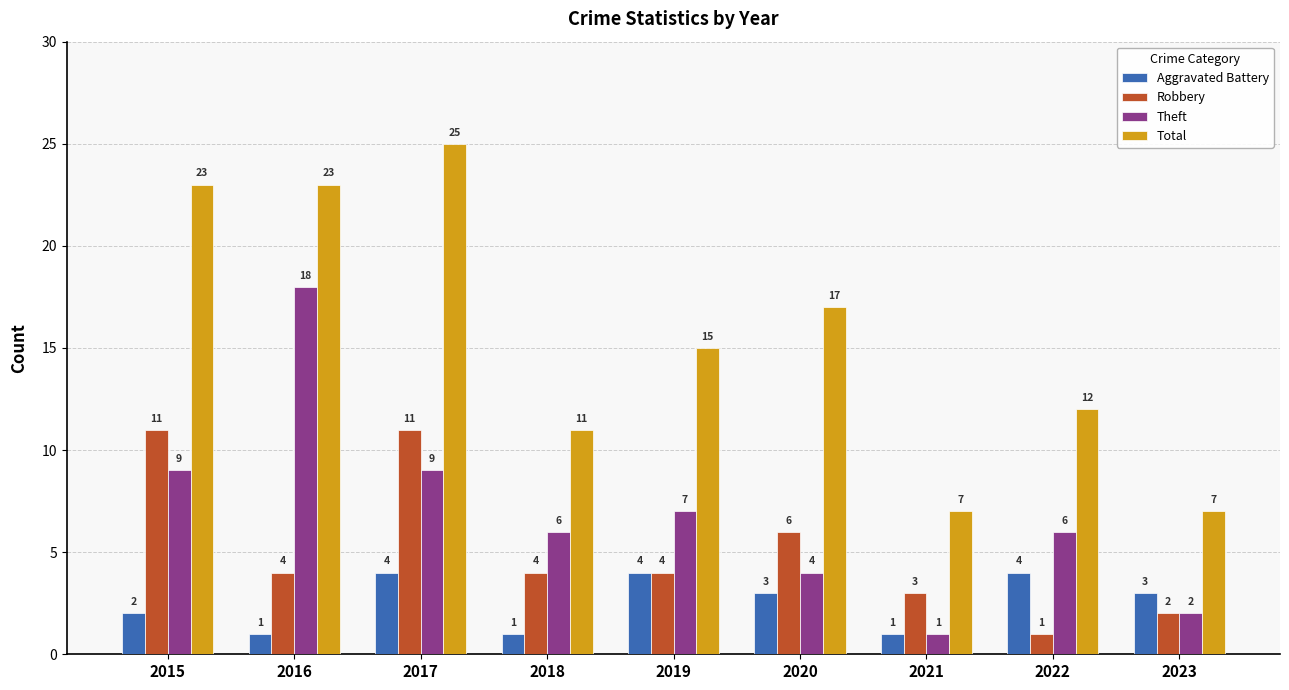

What is the minimum value shown in the chart?

1